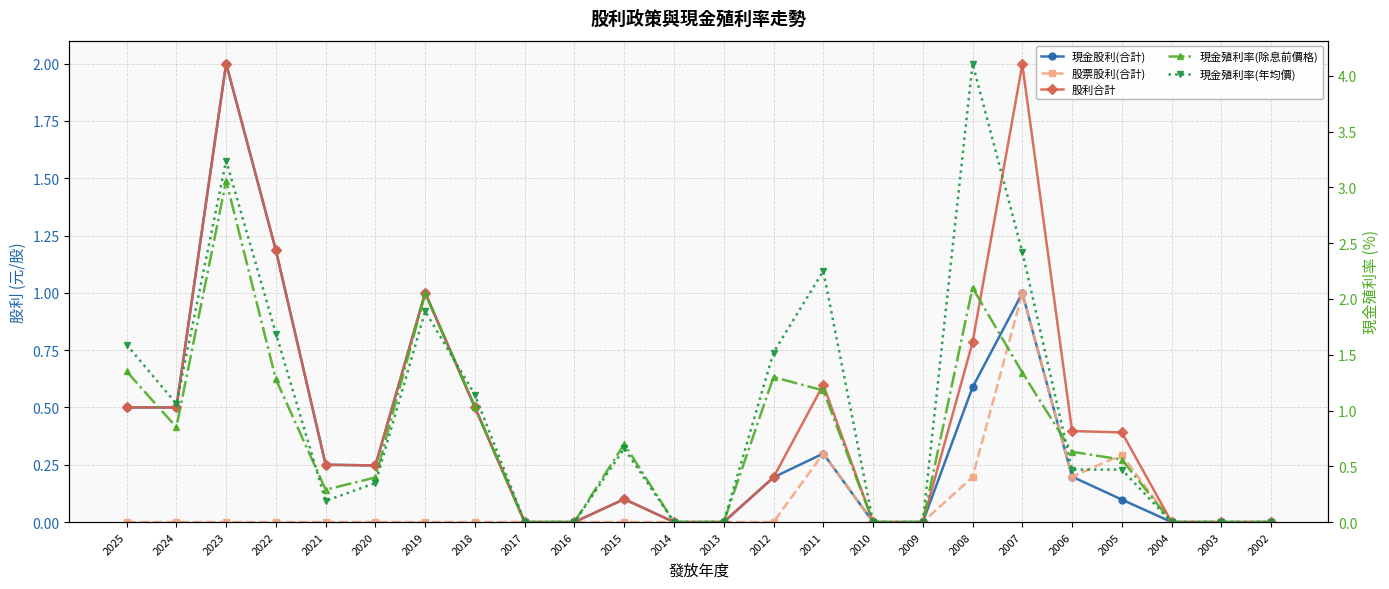

True or false: 股利合計 and 現金殖利率(除息前價格) intersect in this chart.

True